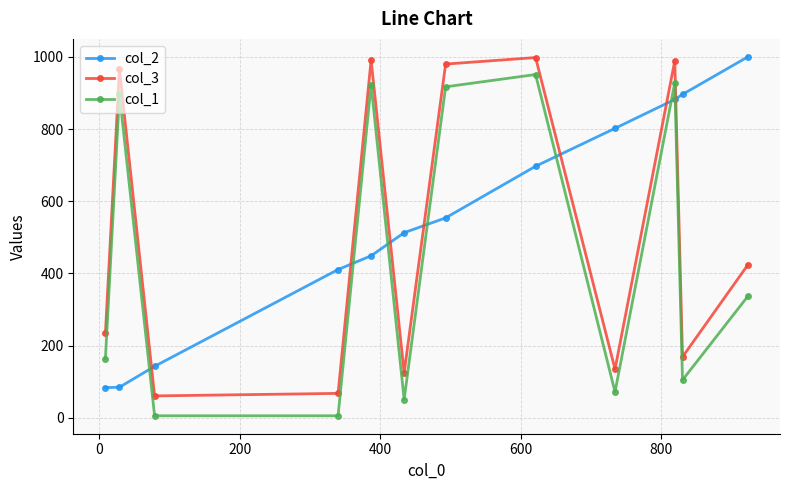

What is the greatest value displayed?

1000